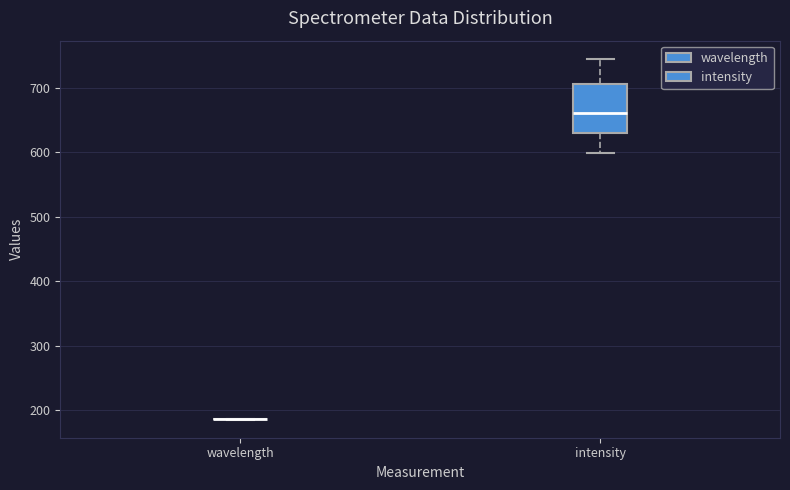

Reading left to right, read every box against the y-axis: the position of its median line, the range the box covers, and the ends of its whiskers. The values are not printed on the chart, so give them approximately, as read against the axis.

wavelength: box collapsed to a line at 190, whiskers 180 to 190
intensity: median 660, box 630 to 710, whiskers 600 to 750